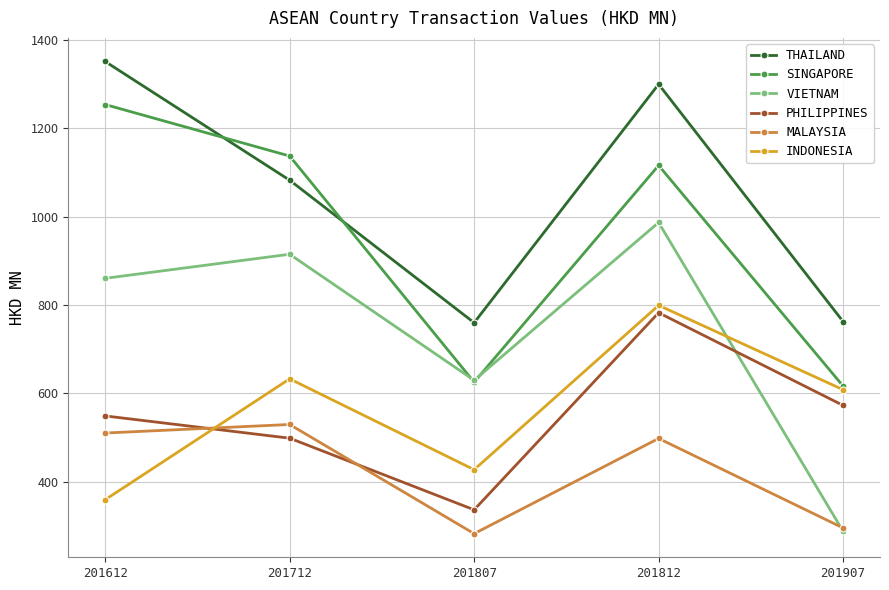

Which series has the largest total across all categories?

THAILAND